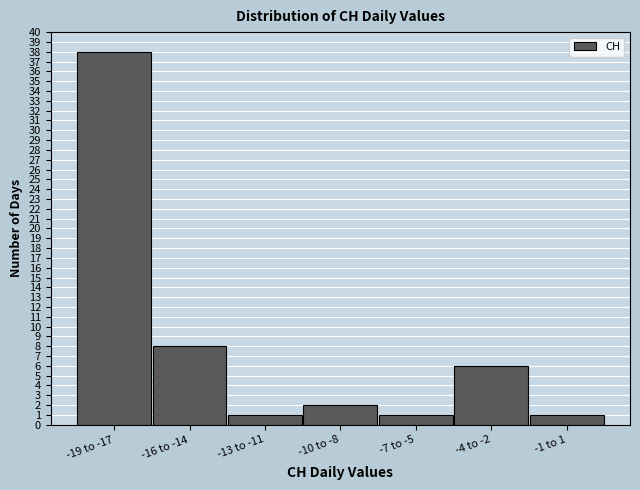

Reading right to left, list all the values displayed in this chart.

1	6	1	2	1	8	38